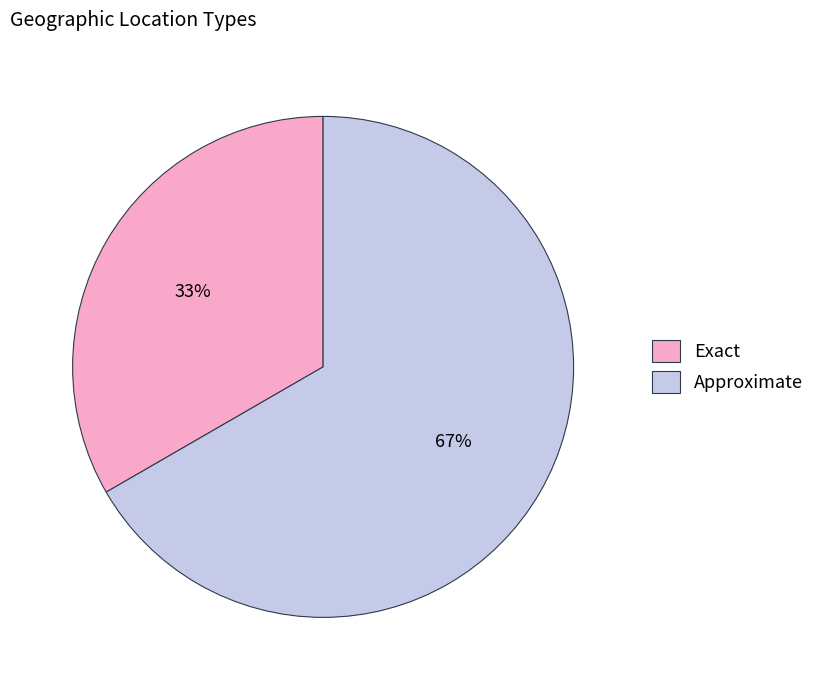

True or false: Exact accounts for 47% of the total.

False